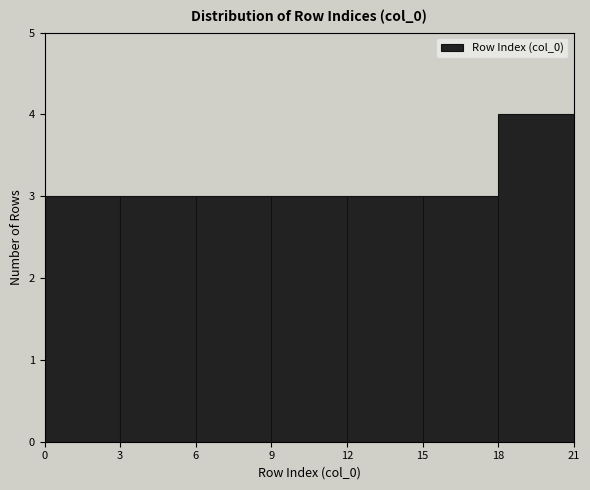

Over which range of the x-axis is the bar tallest?

18 to 21